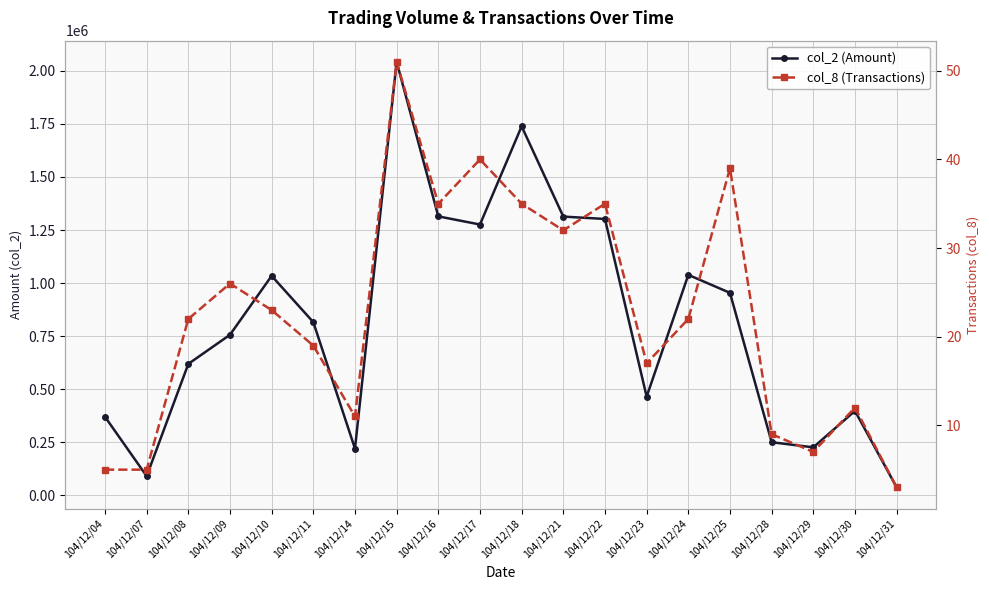

What is the sum of all col_2 (Amount) values?

16265530